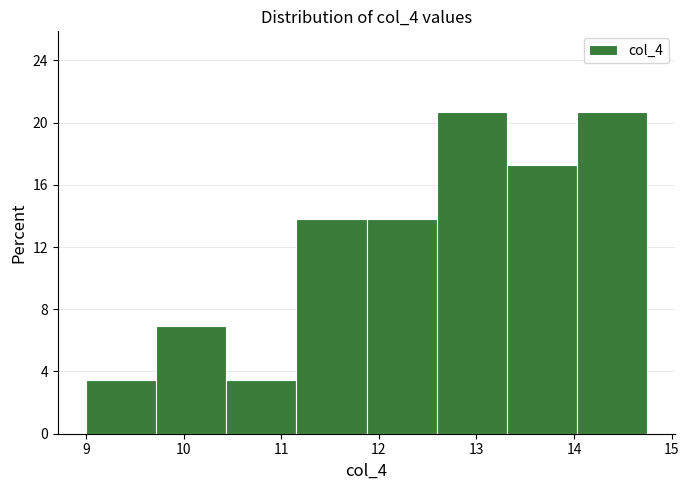

How tall is the bar that spans 9.7 to 10.4 on the x-axis? Neither the bar edges nor the heights are printed on the chart, so give them approximately, as read against the axes.

7.0